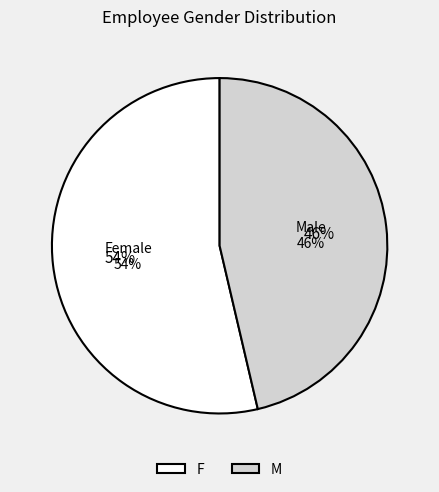

Is it true that M is 46% of the pie?

True